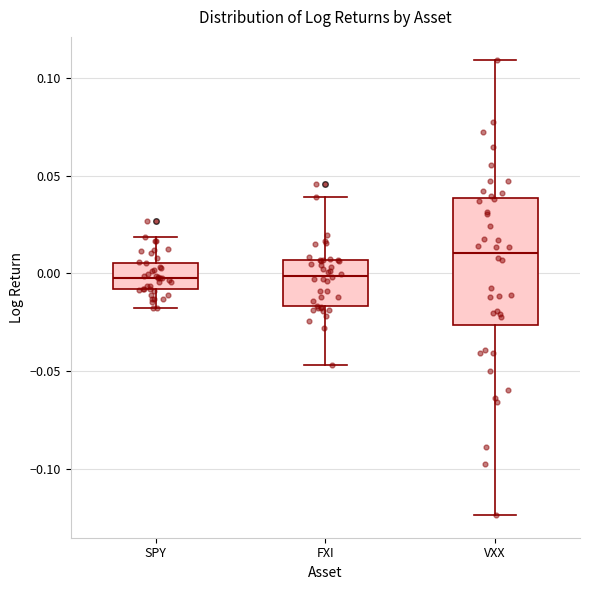

Which box is the tallest, from its lower edge to its upper edge?

VXX